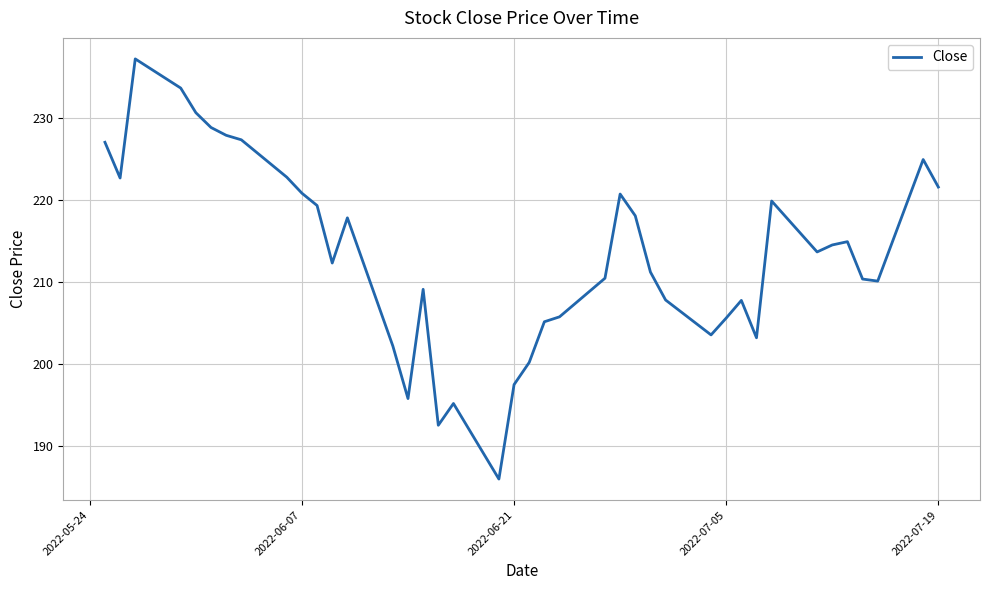

What is the minimum value shown in the chart?

186.0